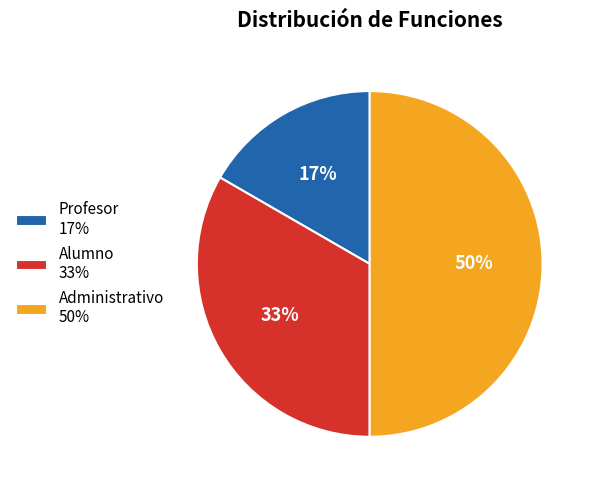

To the nearest percent, what is the combined percentage of Administrativo and Profesor?

67%